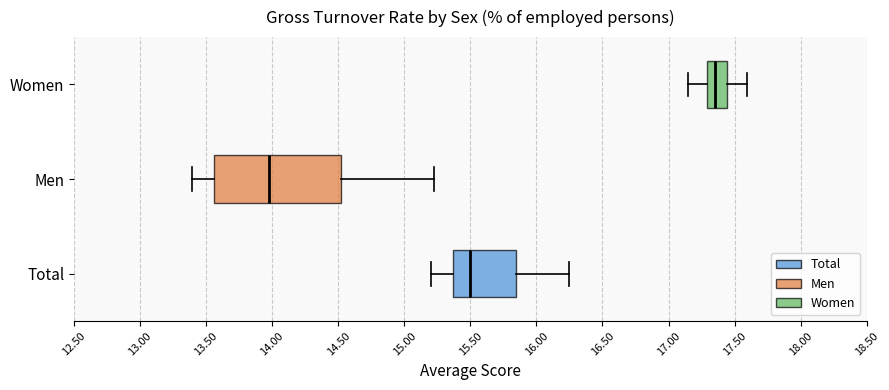

Which box has the furthest to the right median line?

Women